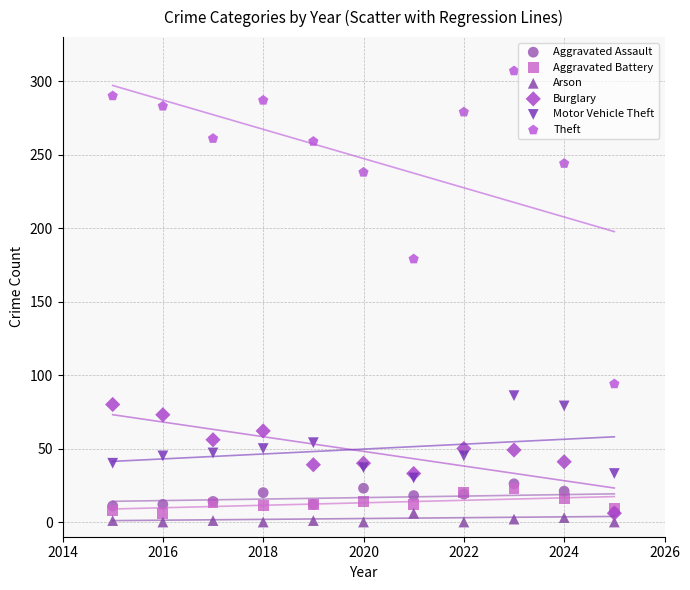

In the Theft series, what Y value is closest to 200?

179